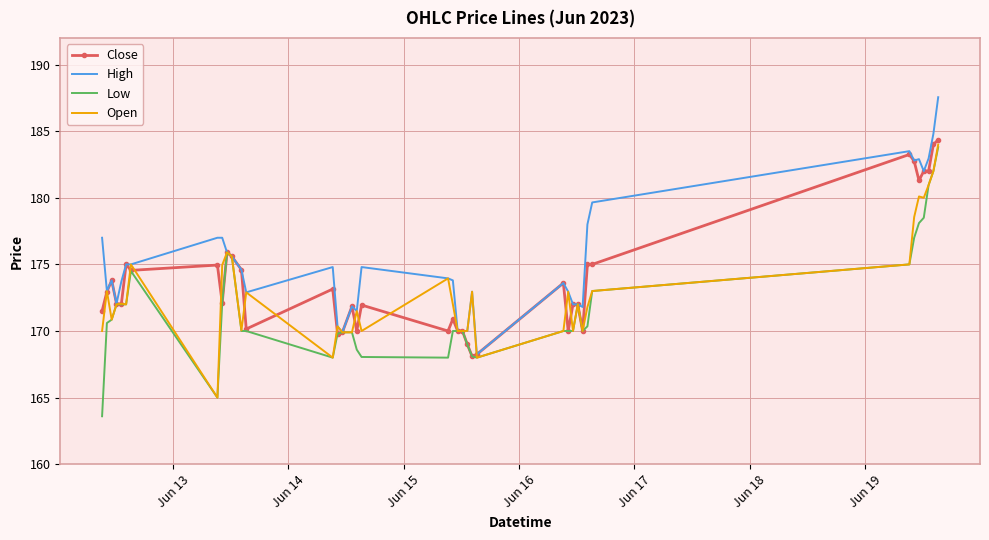

What is the minimum value for Low?

163.6